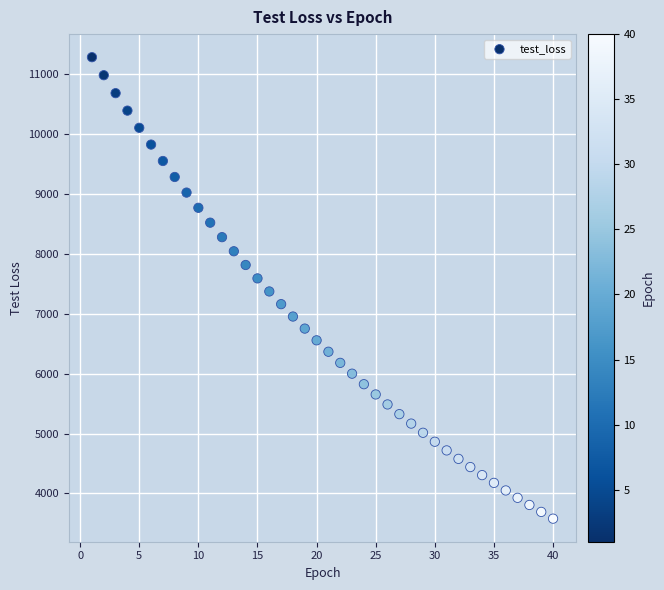

What is the range of X values (max minus min)?

39.0